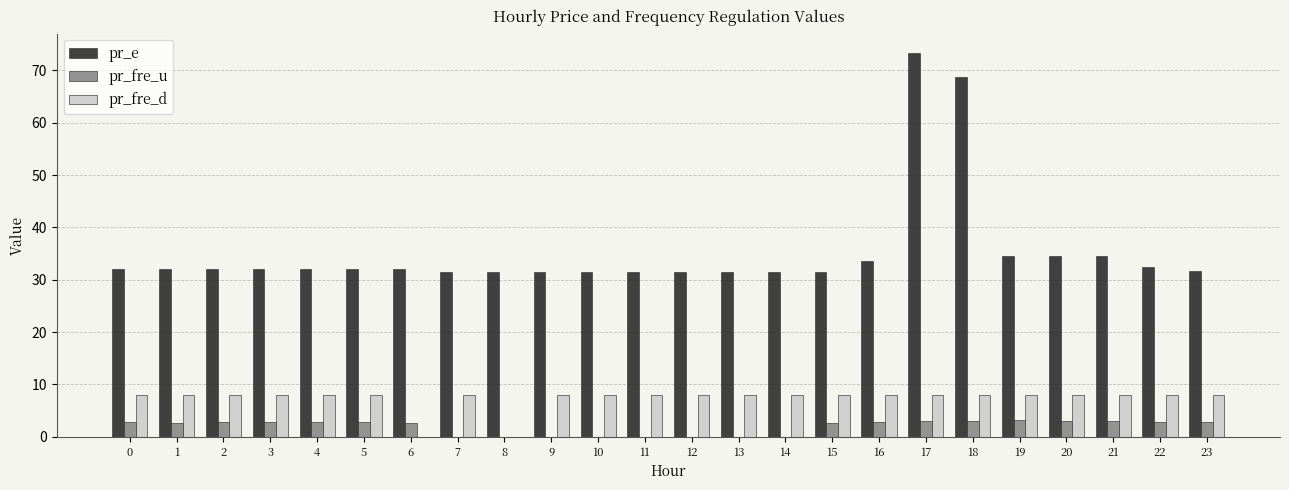

The pr_e series shows 31.5 at 11. True or false?

True